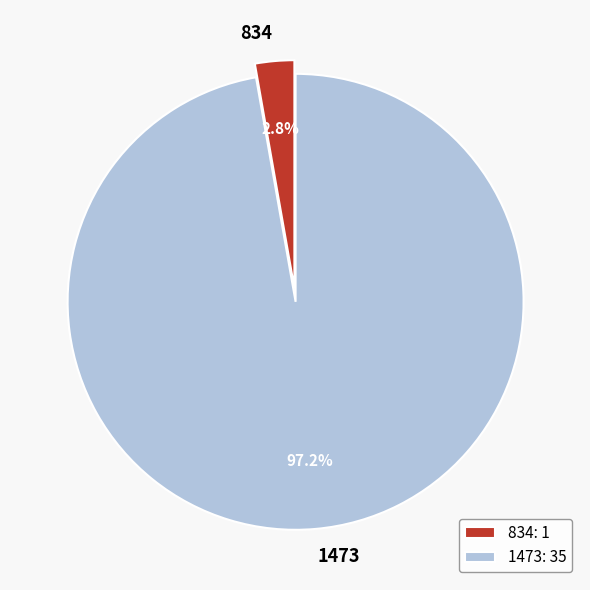

How many slices are in this pie chart?

2